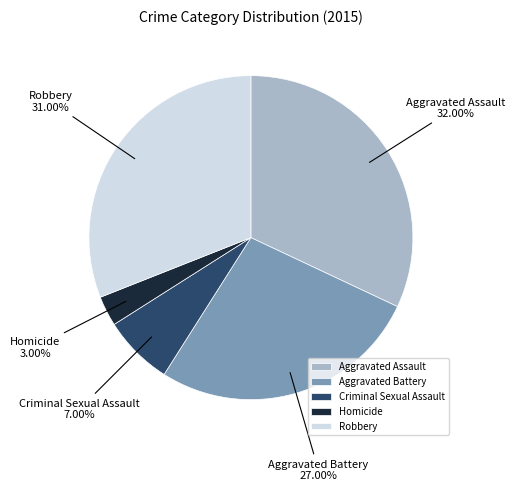

Which slice is the smallest?

Homicide